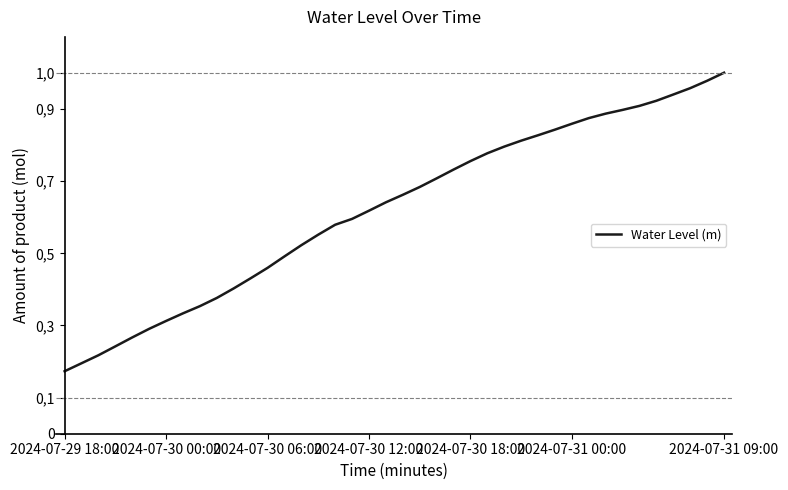

What is the difference between the maximum and minimum values?

0.8